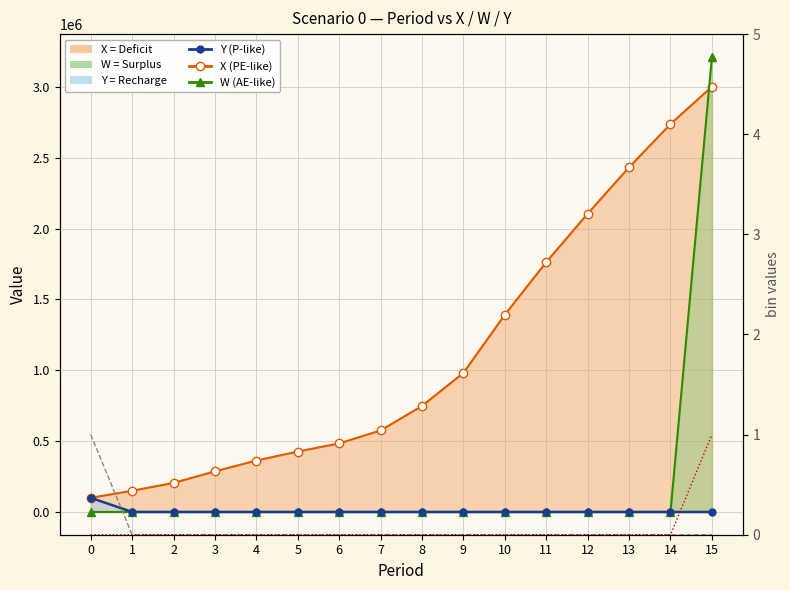

Between 12 and 4, which is larger?

12